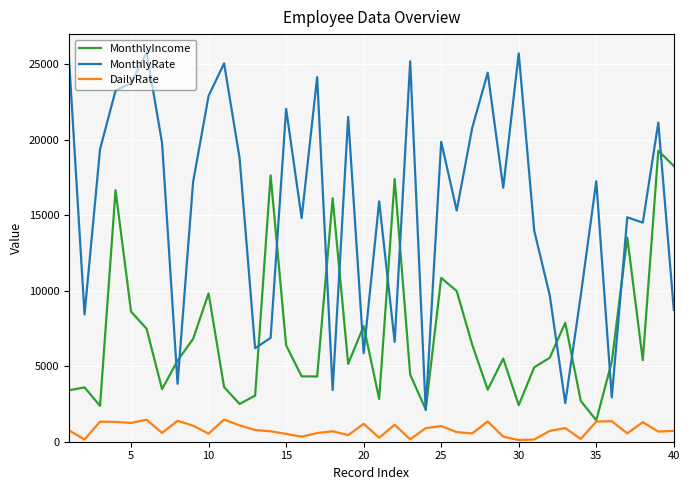

True or false: DailyRate and MonthlyRate cross at least once.

False